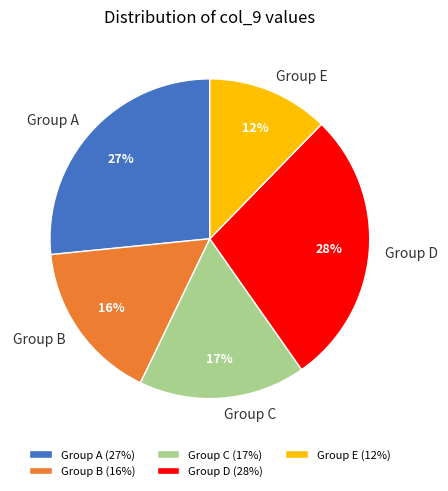

To the nearest percent, what is the difference between the largest and smallest slice percentages?

16%